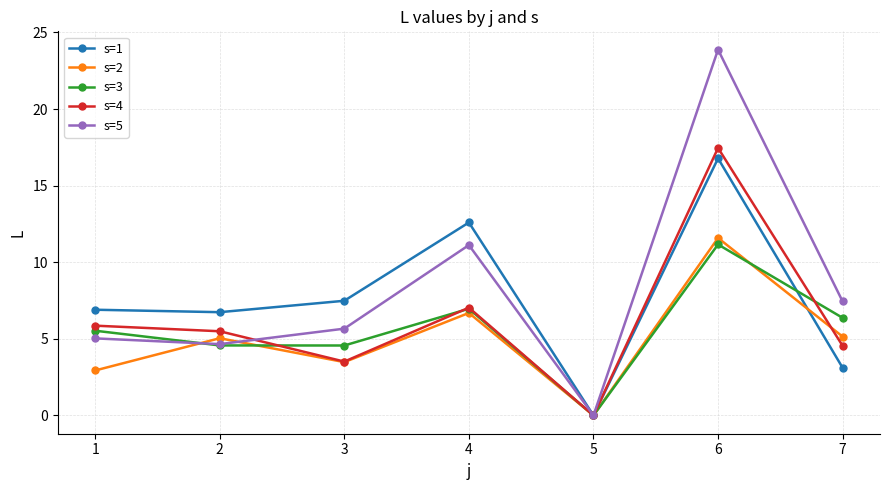

At which category is the sum across all series the highest?

6